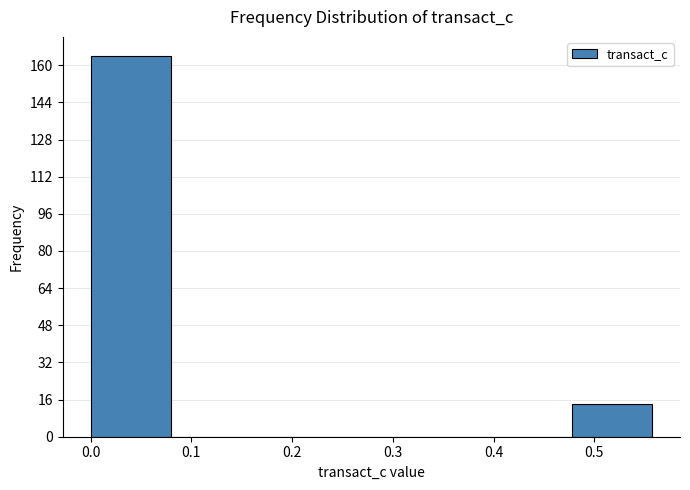

Reading left to right, list every bar in this chart as the range it spans on the x-axis followed by its height. Neither the bar edges nor the heights are printed on the chart, so give them approximately, as read against the axes.

0.00 to 0.08: 164
0.08 to 0.16: 0
0.16 to 0.24: 0
0.24 to 0.32: 0
0.32 to 0.40: 0
0.40 to 0.48: 0
0.48 to 0.56: 14